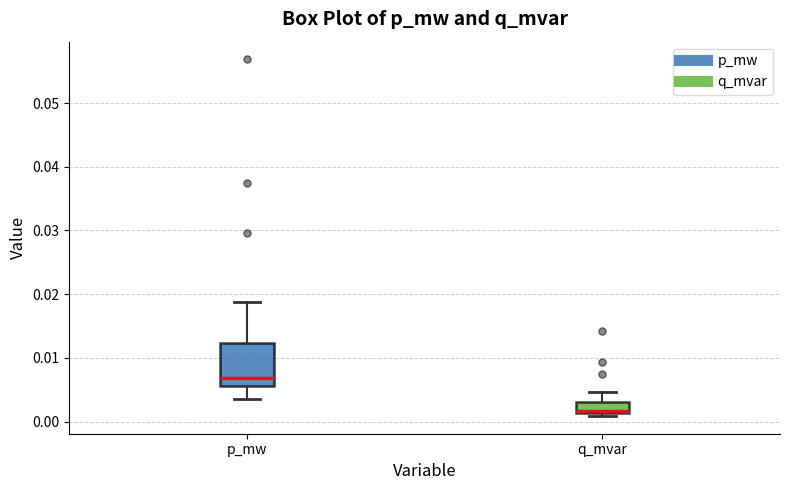

Where is the upper edge of the box for q_mvar on the y-axis? The values are not printed on the chart, so give them approximately, as read against the axis.

0.003